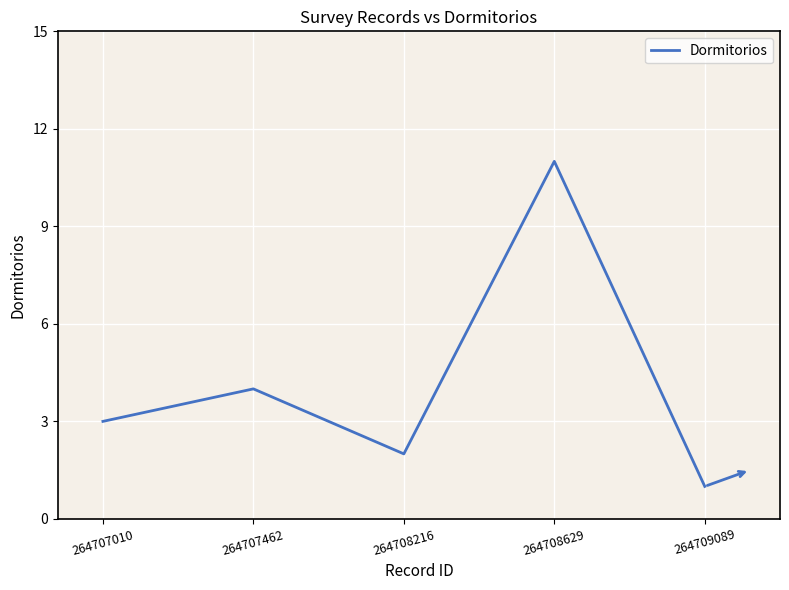

Where is the data nearest to the value 6?

264707462